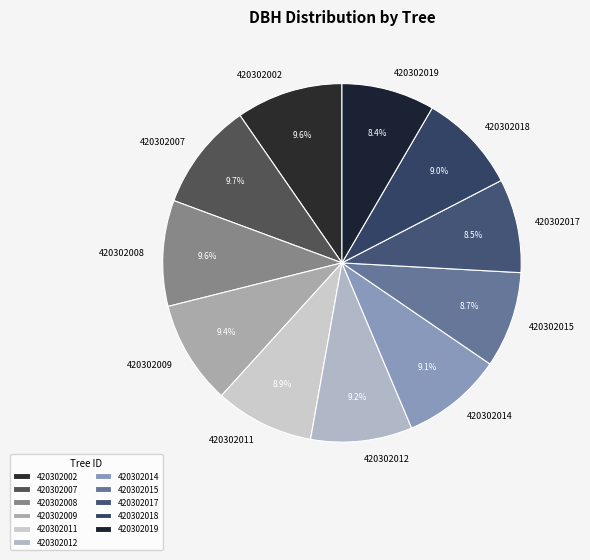

Does 420302002 account for over 50% of the chart?

No